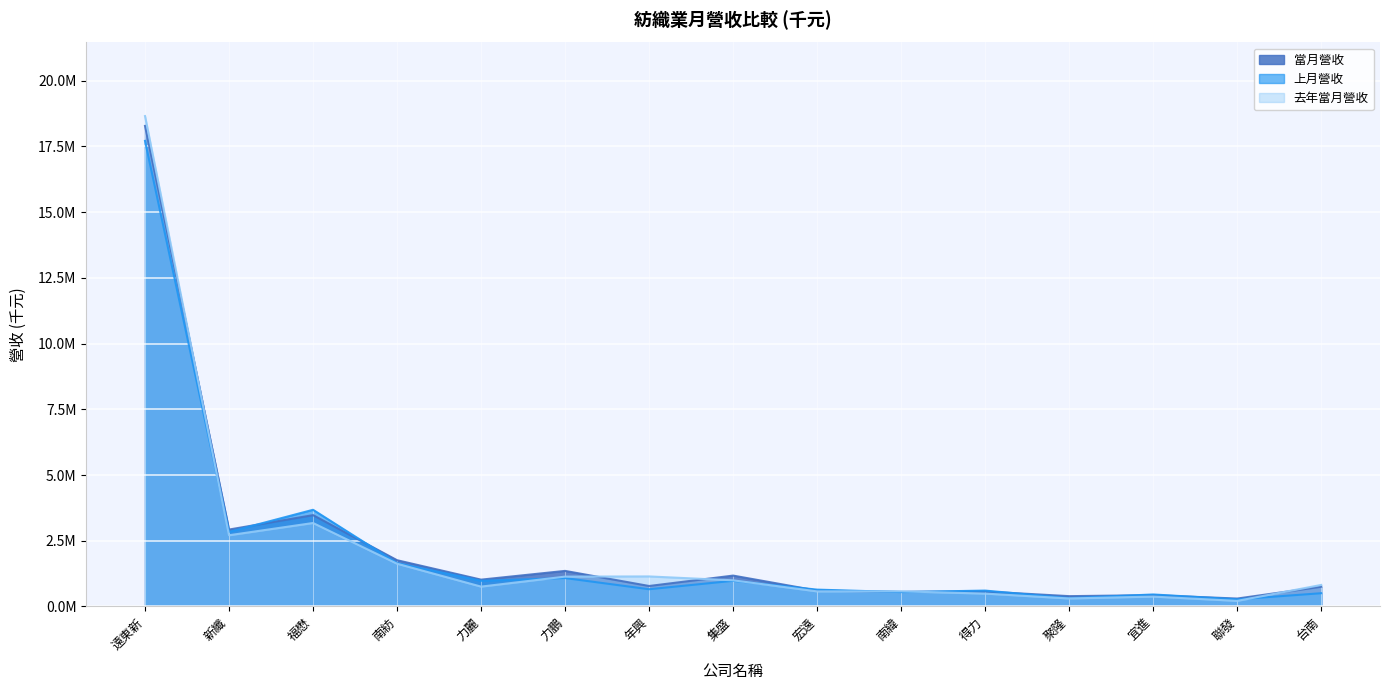

Where is the first local maximum for 當月營收?

福懋